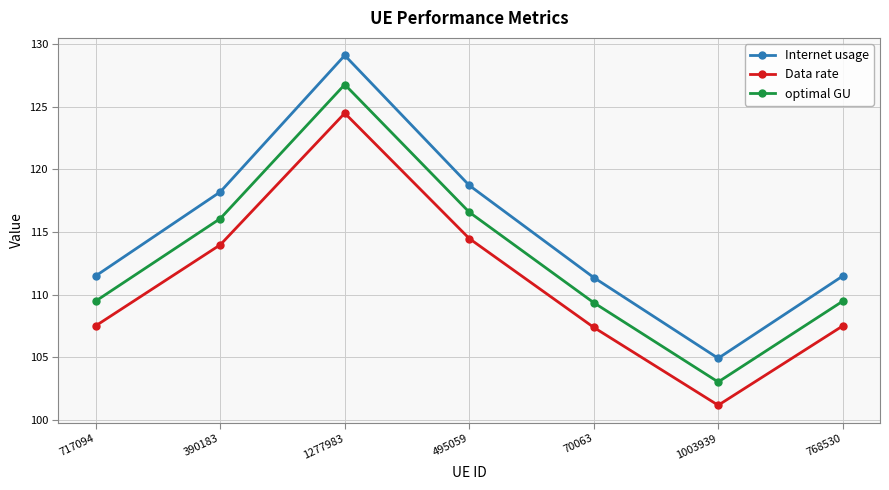

How many values in the Data rate series are below 107?

1